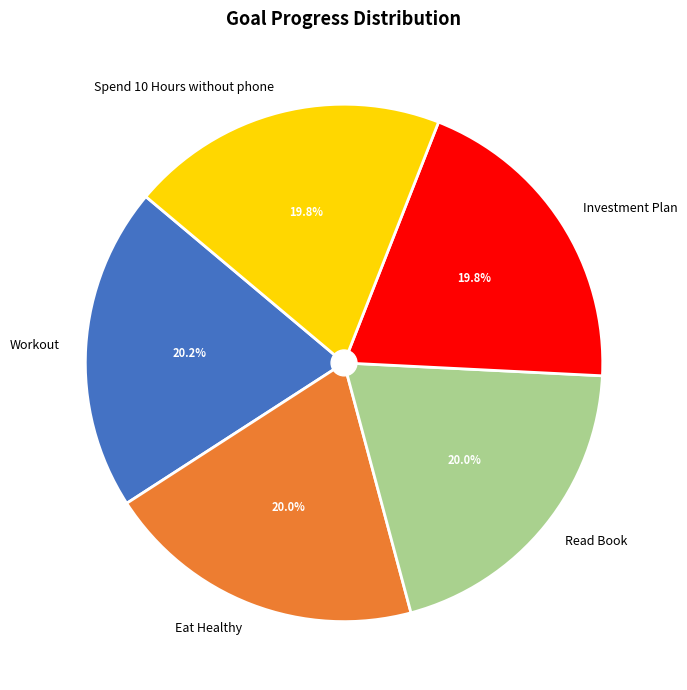

Does Spend 10 Hours without phone represent more than half of the total?

No